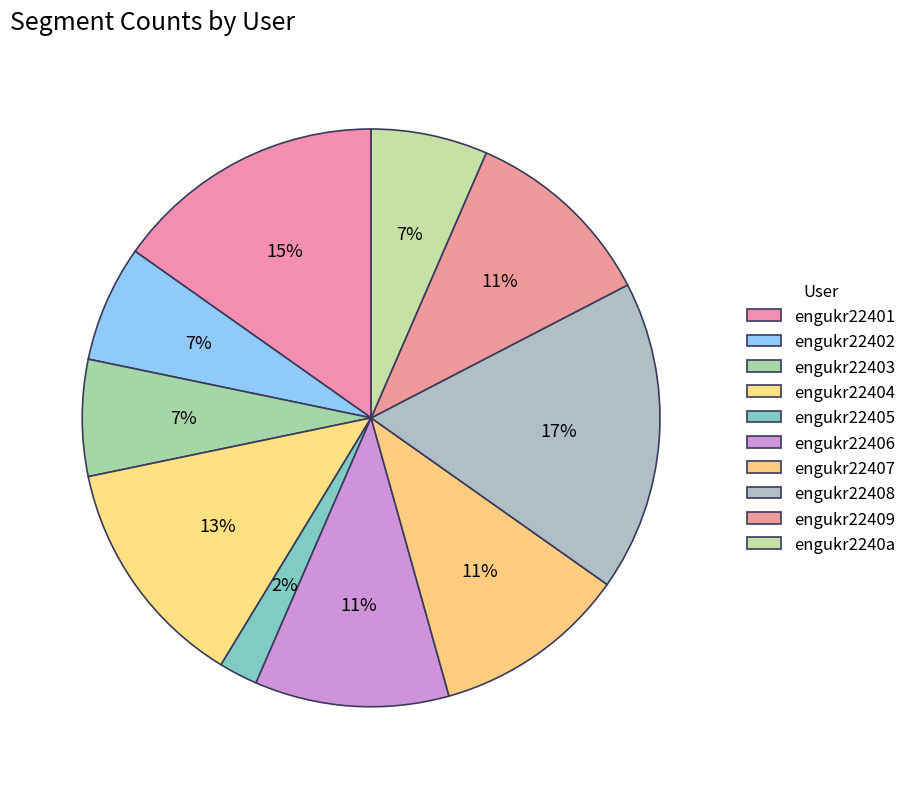

How many slices are in this pie chart?

10